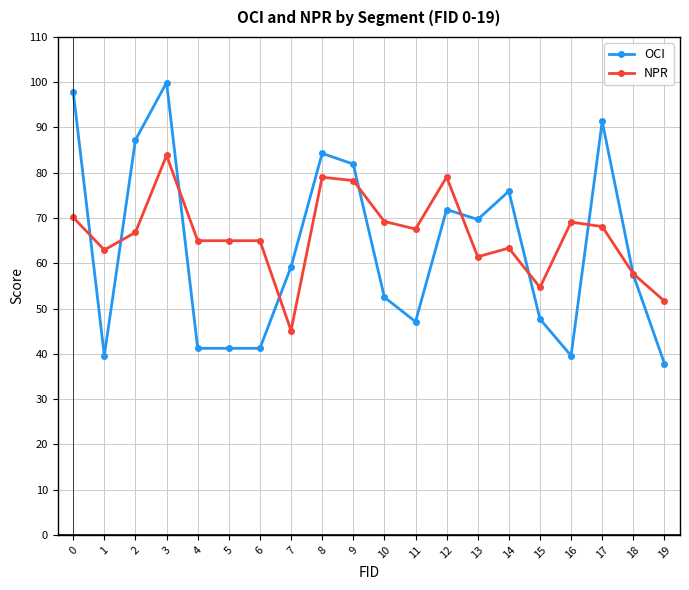

What is the difference between the highest and lowest values at 14?

12.6